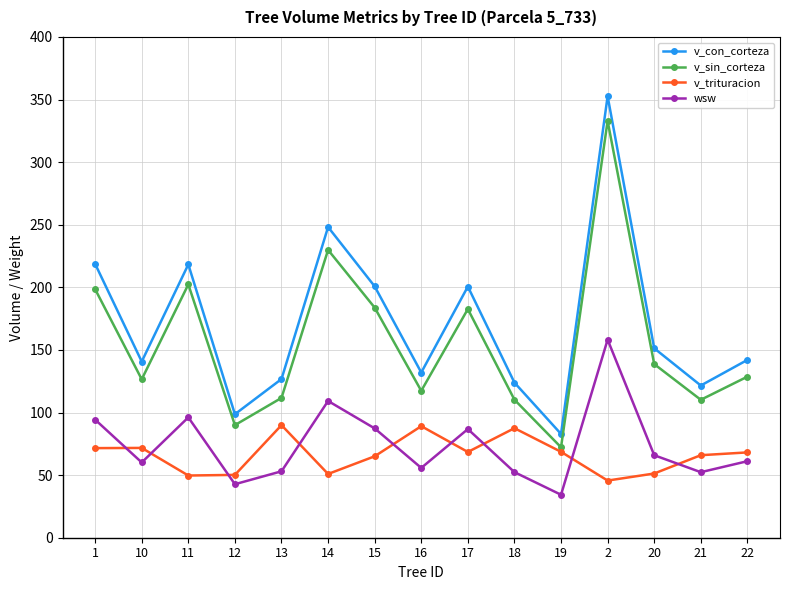

What is the average value of the v_con_corteza series?

170.6